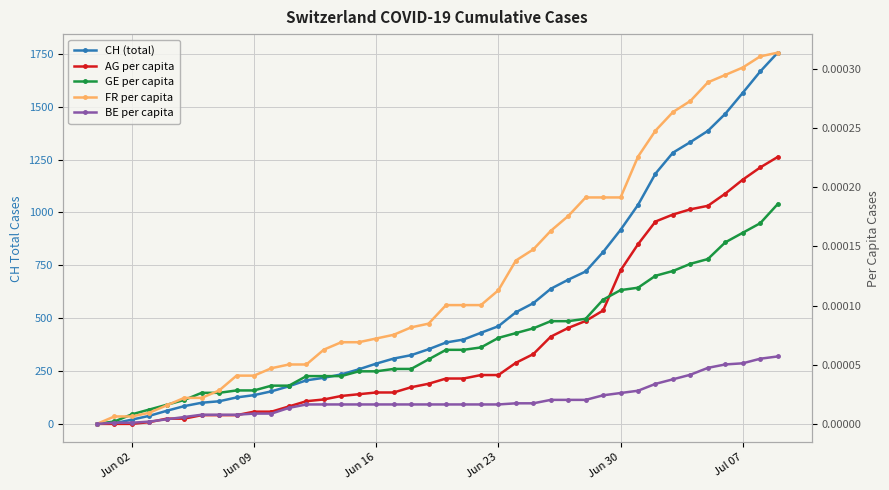

Reading left to right, transcribe all the data shown in this chart.

CH (total): 0.0	3.0	20.0	38.0	62.0	84.0	100.0	107.0	125.0	136.0	154.0	178.0	206.0	218.0	234.0	258.0	285.0	309.0	325.0	353.0	385.0	399.0	431.0	462.0	528.0	571.0	639.0	682.0	721.0	813.0	918.0	1036.0	1184.0	1283.0	1333.0	1386.0	1467.0	1566.0	1667.0	1756.0
AG per capita: 0.0	0.0	0.0	0.0	0.0	0.0	0.0	0.0	0.0	0.0	0.0	0.0	0.0	0.0	0.0	0.0	0.0	0.0	0.0	0.0	0.0	0.0	0.0	0.0	0.0	0.0	0.0	0.0	0.0	0.0	0.0	0.0	0.0	0.0	0.0	0.0	0.0	0.0	0.0	0.0
GE per capita: 0.0	0.0	0.0	0.0	0.0	0.0	0.0	0.0	0.0	0.0	0.0	0.0	0.0	0.0	0.0	0.0	0.0	0.0	0.0	0.0	0.0	0.0	0.0	0.0	0.0	0.0	0.0	0.0	0.0	0.0	0.0	0.0	0.0	0.0	0.0	0.0	0.0	0.0	0.0	0.0
FR per capita: 0.0	0.0	0.0	0.0	0.0	0.0	0.0	0.0	0.0	0.0	0.0	0.0	0.0	0.0	0.0	0.0	0.0	0.0	0.0	0.0	0.0	0.0	0.0	0.0	0.0	0.0	0.0	0.0	0.0	0.0	0.0	0.0	0.0	0.0	0.0	0.0	0.0	0.0	0.0	0.0
BE per capita: 0.0	0.0	0.0	0.0	0.0	0.0	0.0	0.0	0.0	0.0	0.0	0.0	0.0	0.0	0.0	0.0	0.0	0.0	0.0	0.0	0.0	0.0	0.0	0.0	0.0	0.0	0.0	0.0	0.0	0.0	0.0	0.0	0.0	0.0	0.0	0.0	0.0	0.0	0.0	0.0